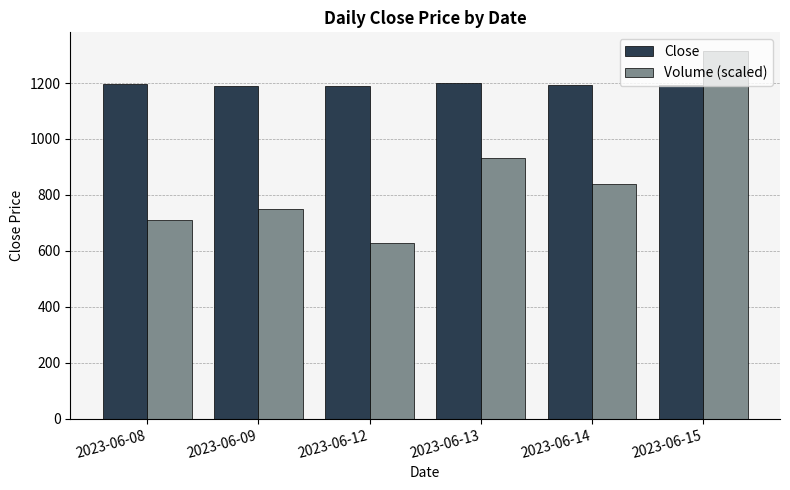

Count the number of data series in this chart.

2